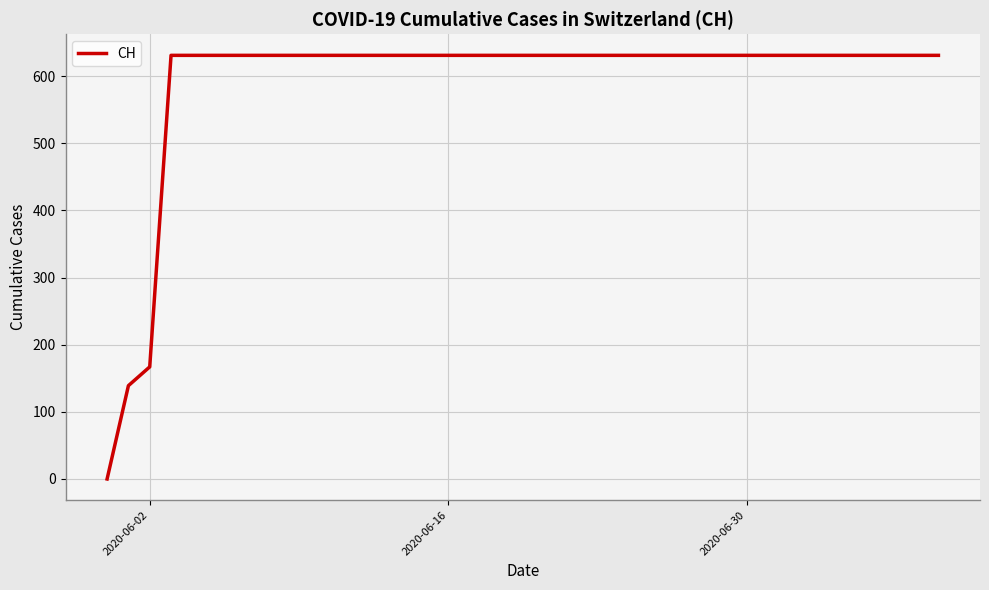

What is the maximum value shown in the chart?

631